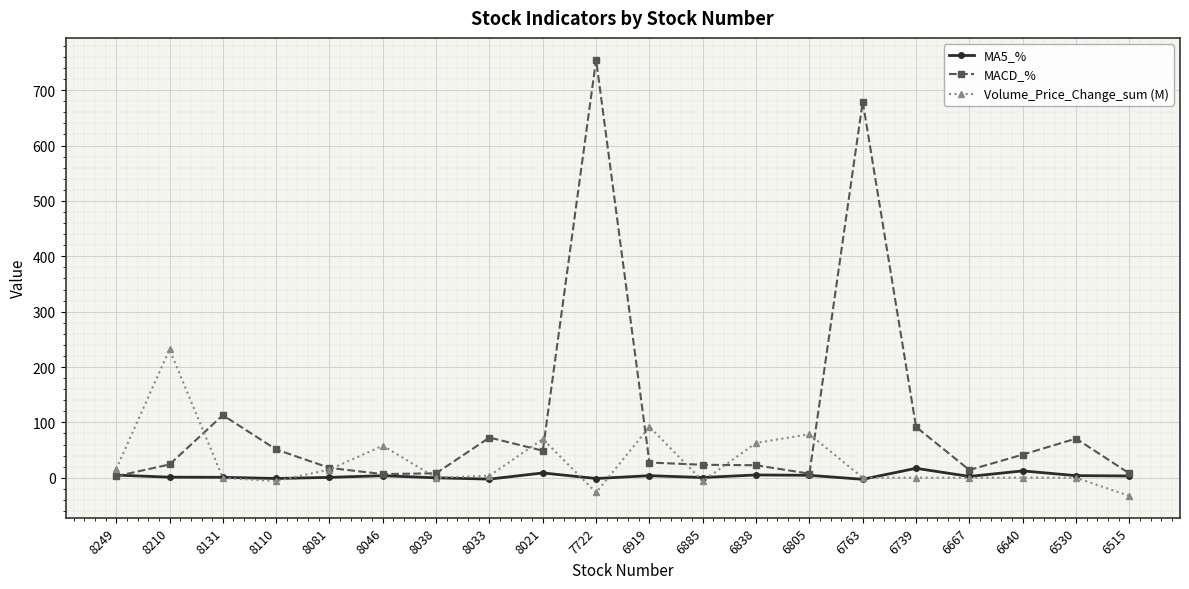

Does the chart have visible grid lines?

Yes